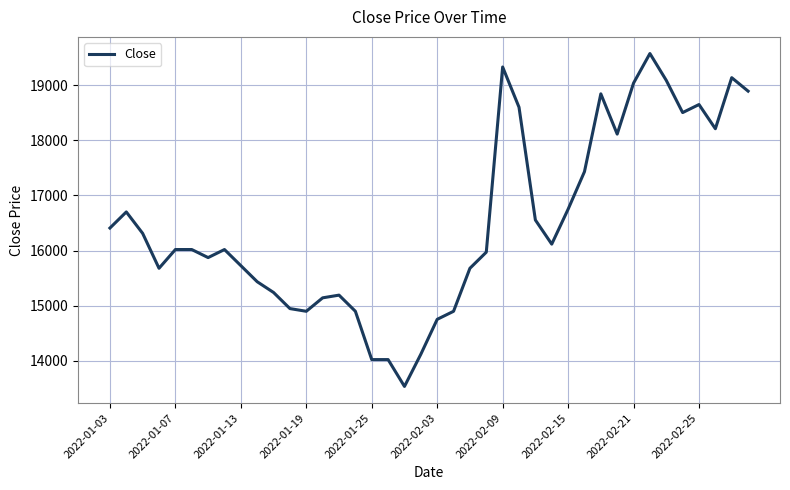

What is the difference between the maximum and minimum values?

6038